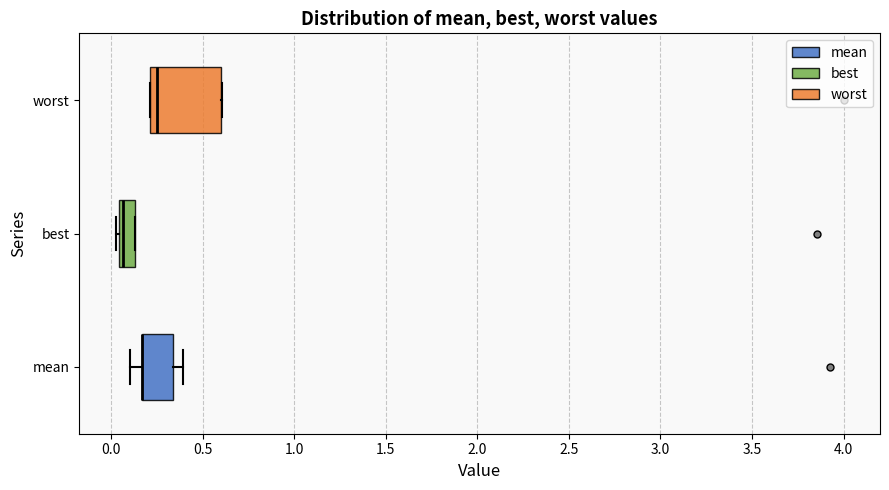

Reading bottom to top, transcribe this box plot: for each box, give where its median line is, the range the box spans, and where its two whiskers end, as read against the x-axis. The values are not printed on the chart, so give them approximately, as read against the axis.

mean: median 0.15 (drawn on the box's left edge), box 0.15 to 0.35, whiskers 0.10 to 0.40
best: median 0.05 (just right of the box's left edge), box 0.05 to 0.15, whiskers 0.05 (just left of the box's left edge) to 0.15
worst: median 0.25, box 0.20 to 0.60, whiskers 0.20 to 0.60